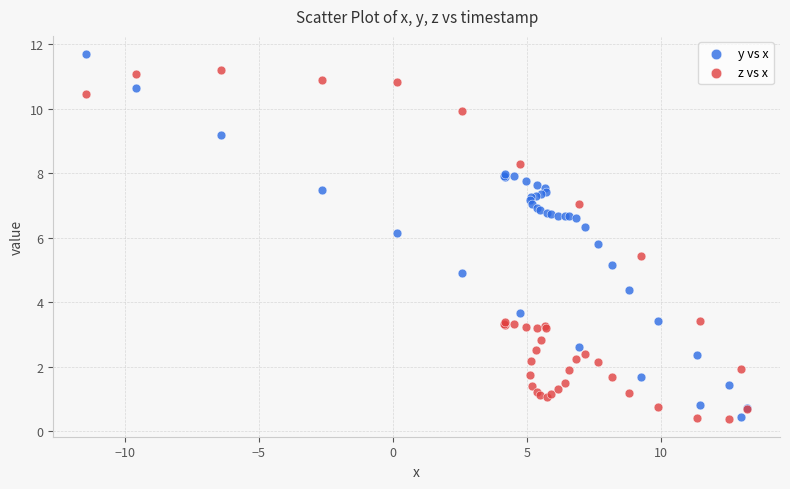

What is the X range (max minus min) for the scatter plot?

24.6